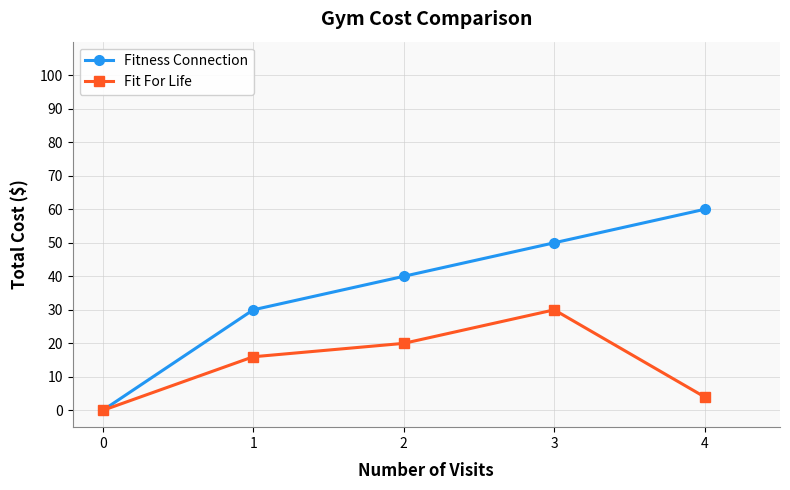

The value of Fitness Connection at 2 is 40. True or false?

True